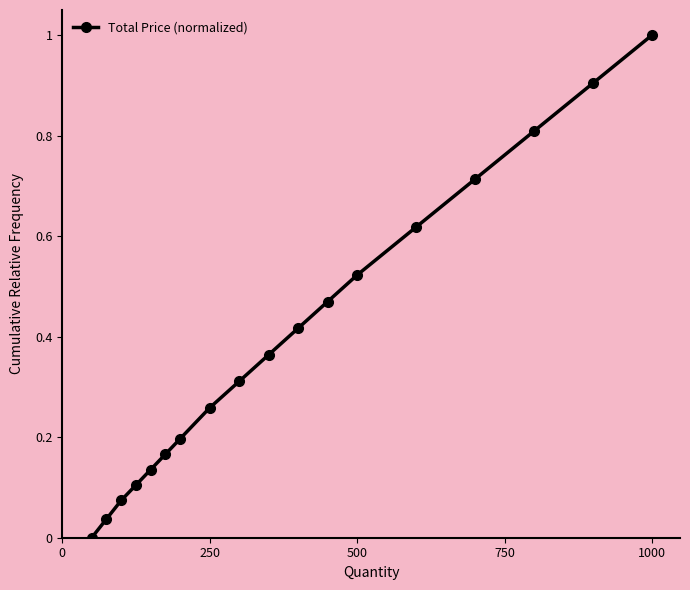

What is the difference between the maximum and minimum values?

1.0